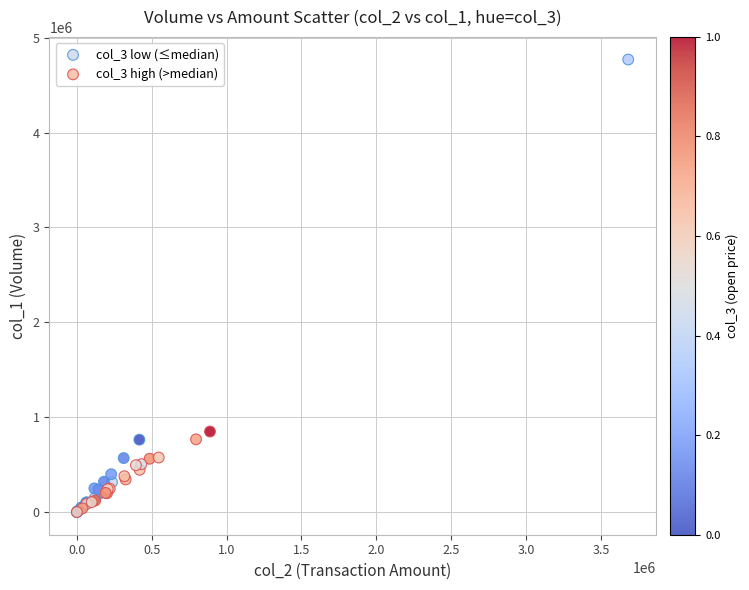

Which series has the widest spread of Y values?

col_3 low (≤median)